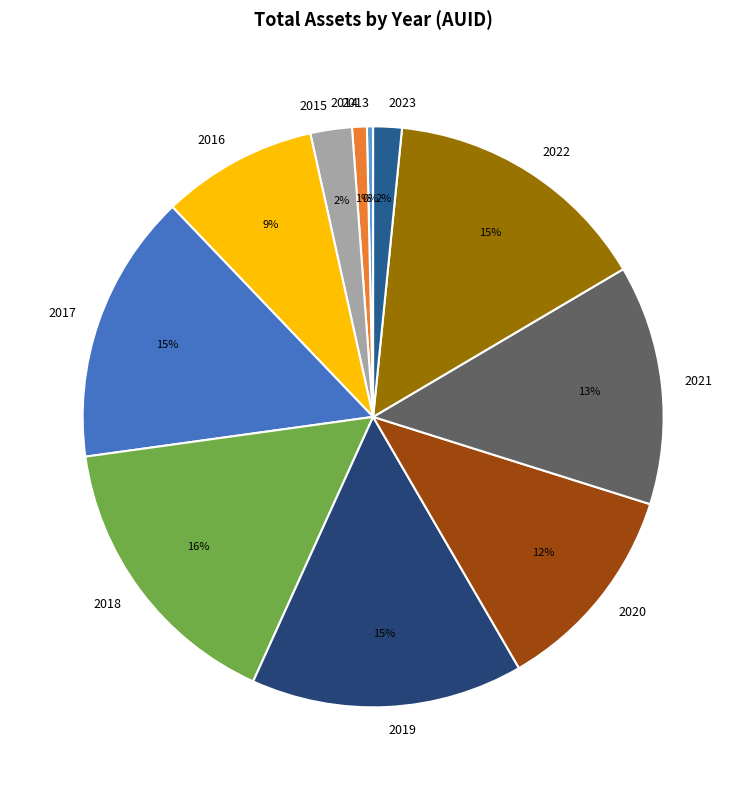

Count the number of slices in the pie.

11